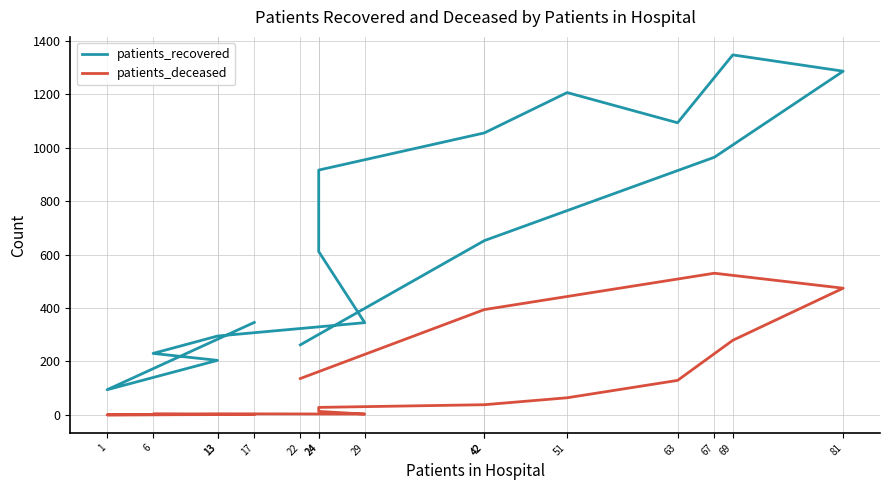

What is the minimum value for patients_recovered?

94